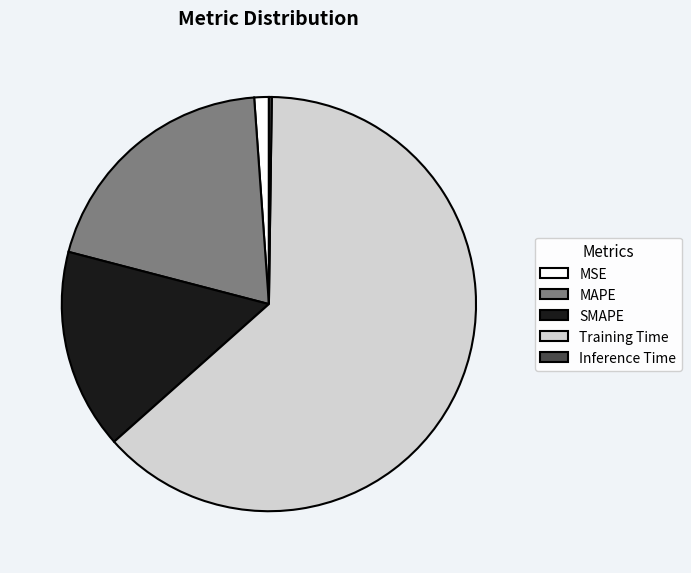

Is the sum of SMAPE and MSE greater than half?

No